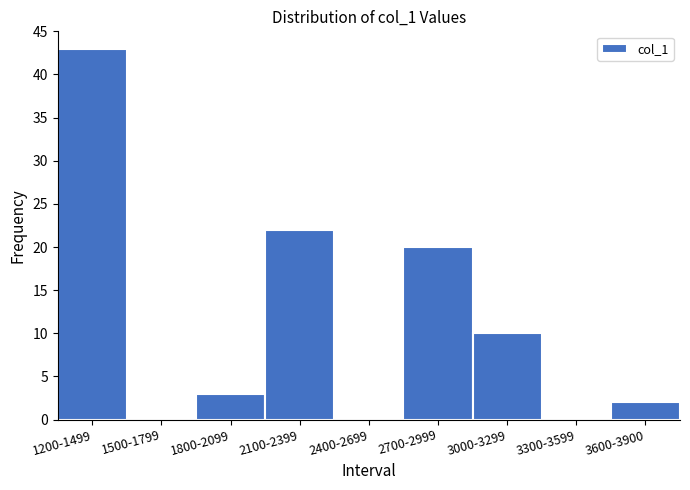

Reading right to left, transcribe all the data shown in this chart.

3600-3900=2	3300-3599=0	3000-3299=10	2700-2999=20	2400-2699=0	2100-2399=22	1800-2099=3	1500-1799=0	1200-1499=43